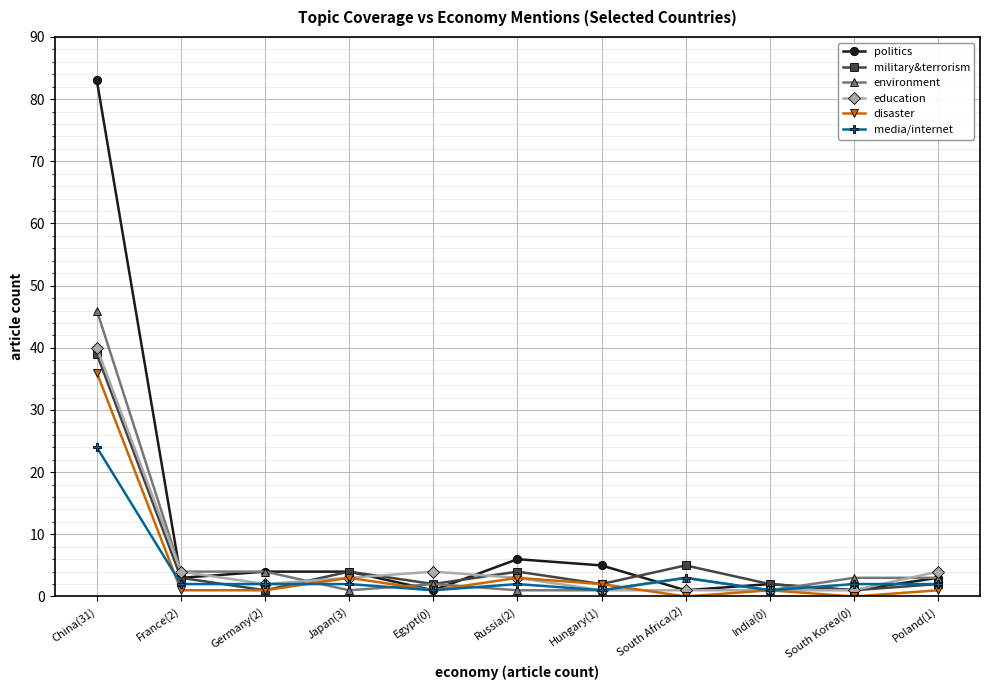

At which category is the sum across all series the highest?

China(31)